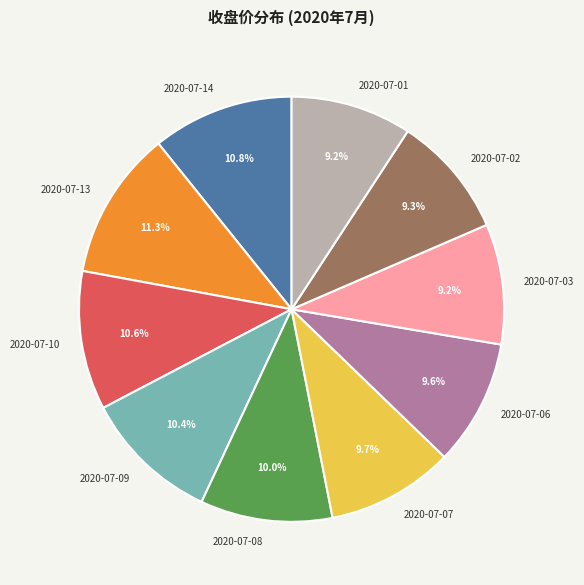

What is the ratio of the value at 2020-07-10 to the value at 2020-07-06?

1.1